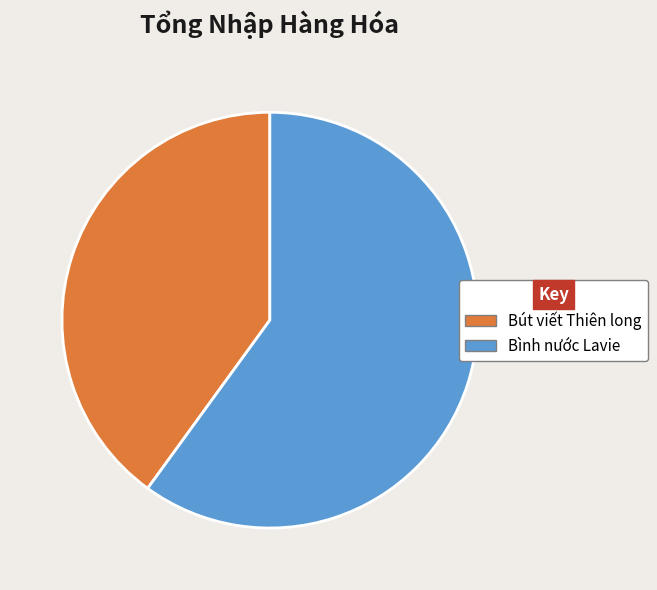

How many segments does this pie chart have?

2